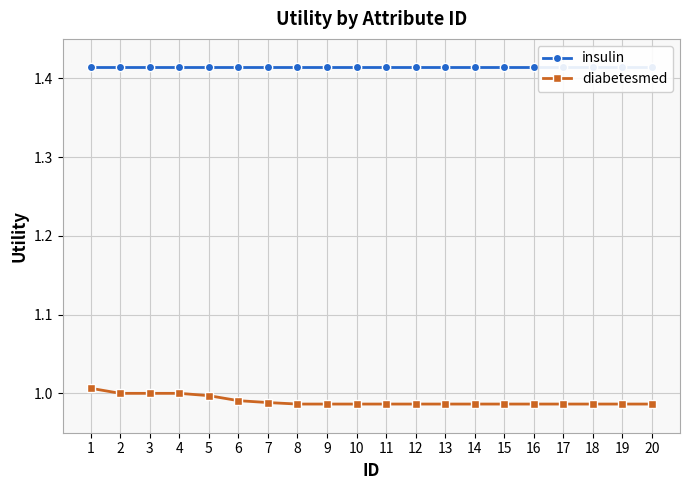

The value of insulin at 13 is 2.0. True or false?

False